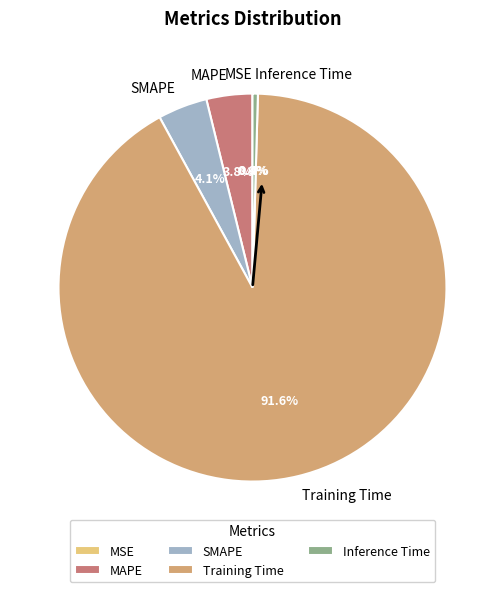

How much of the chart is everything except MAPE?

96.2%